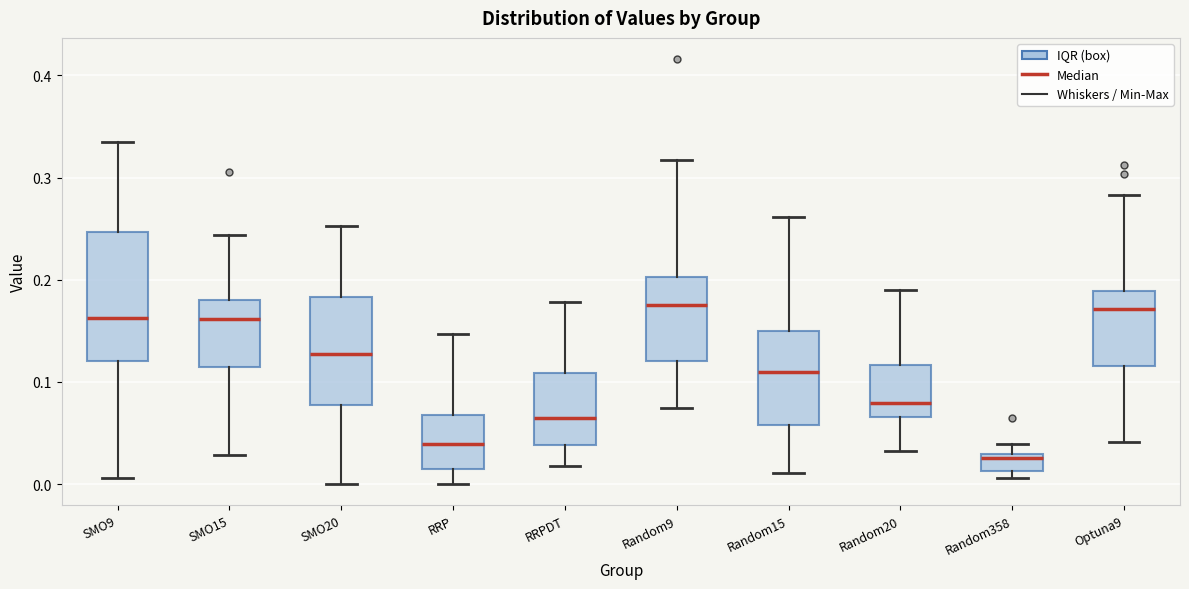

Reading left to right, transcribe this box plot: for each box, give where its median line is, the range the box spans, and where its two whiskers end, as read against the y-axis. The values are not printed on the chart, so give them approximately, as read against the axis.

SMO9: median 0.16, box 0.12 to 0.25, whiskers 0.01 to 0.34
SMO15: median 0.16, box 0.11 to 0.18, whiskers 0.03 to 0.24
SMO20: median 0.13, box 0.08 to 0.18, whiskers 0.00 to 0.25
RRP: median 0.04, box 0.01 to 0.07, whiskers 0.00 to 0.15
RRPDT: median 0.07, box 0.04 to 0.11, whiskers 0.02 to 0.18
Random9: median 0.18, box 0.12 to 0.20, whiskers 0.07 to 0.32
Random15: median 0.11, box 0.06 to 0.15, whiskers 0.01 to 0.26
Random20: median 0.08, box 0.07 to 0.12, whiskers 0.03 to 0.19
Random358: median 0.02, box 0.01 to 0.03, whiskers 0.01 (just below the box's lower edge) to 0.04
Optuna9: median 0.17, box 0.12 to 0.19, whiskers 0.04 to 0.28